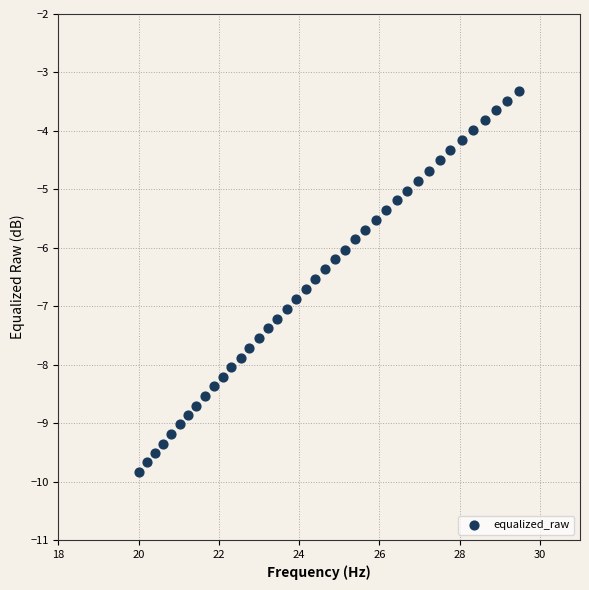

What is the range of Y values (max minus min)?

6.5